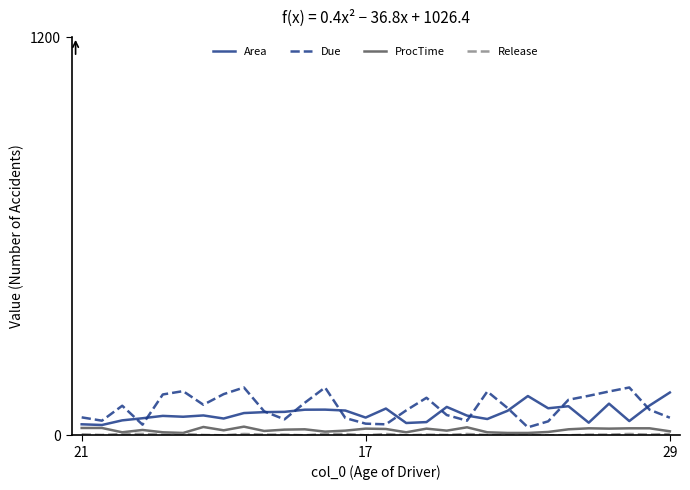

What is the maximum value for Area?

128.9